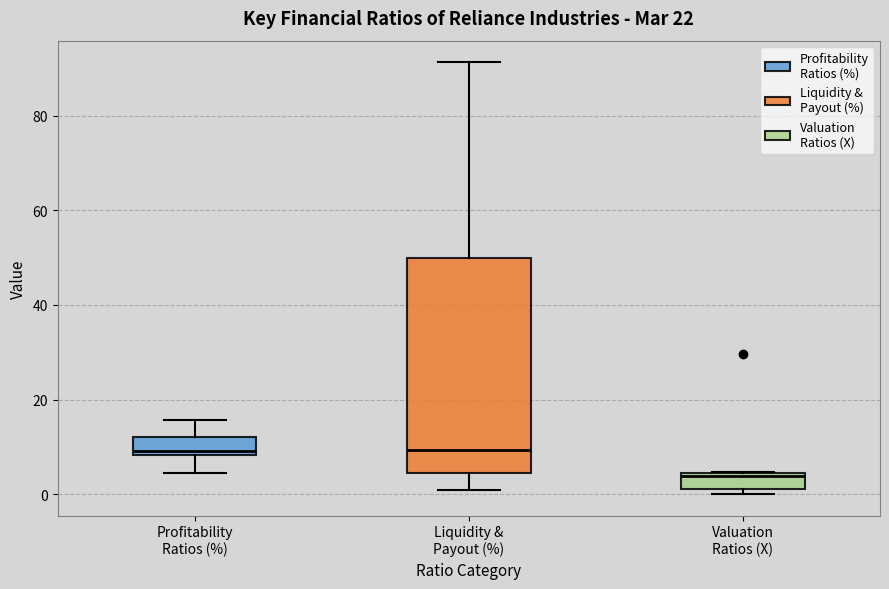

Which box is the tallest, from its lower edge to its upper edge?

Liquidity & Payout (%)